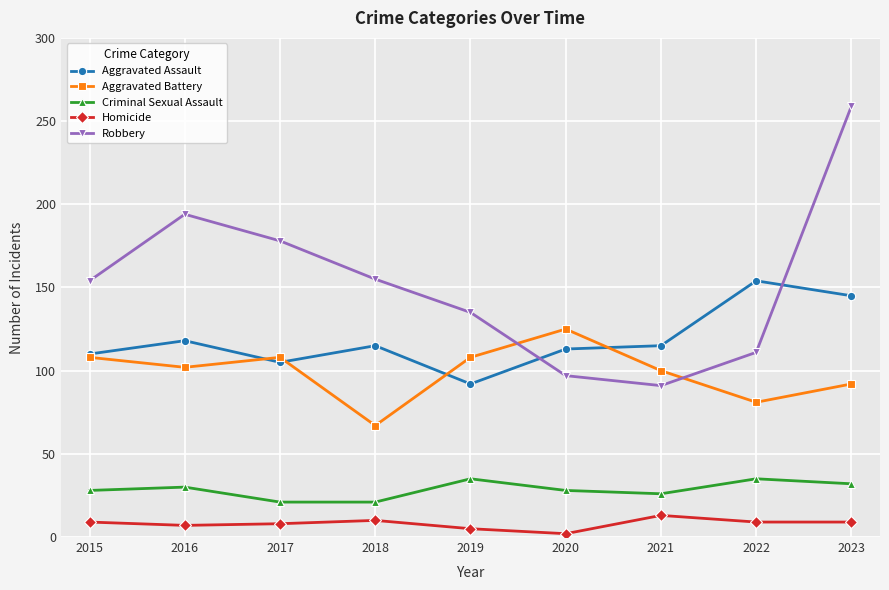

True or false: Robbery has more than 1 points higher than both neighbors.

False